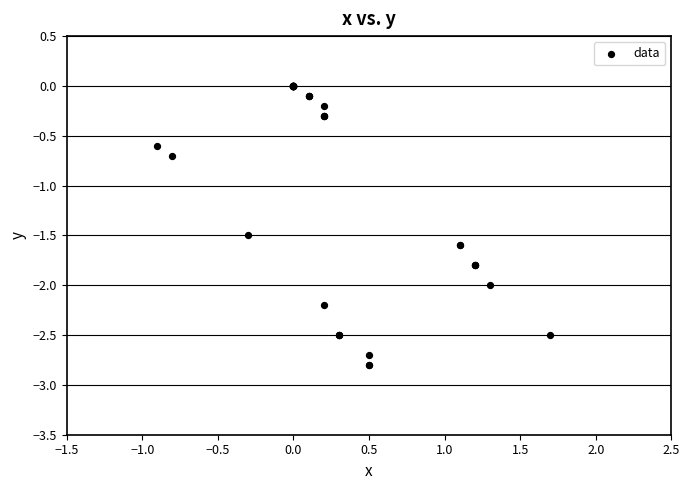

What Y value in the scatter plot is closest to -1?

-0.7